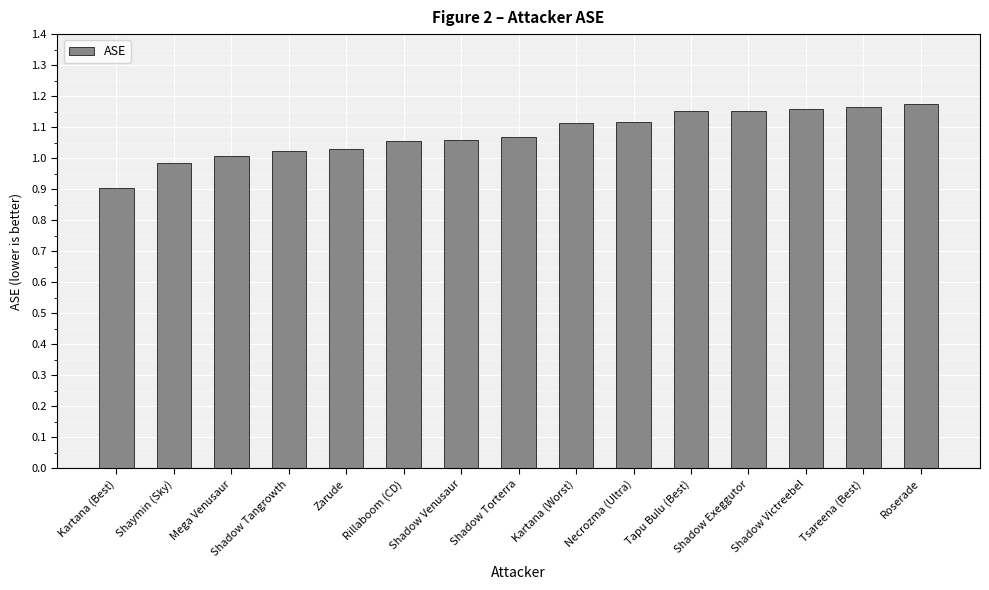

Which has a higher value, Shadow Tangrowth or Shadow Venusaur?

Shadow Venusaur